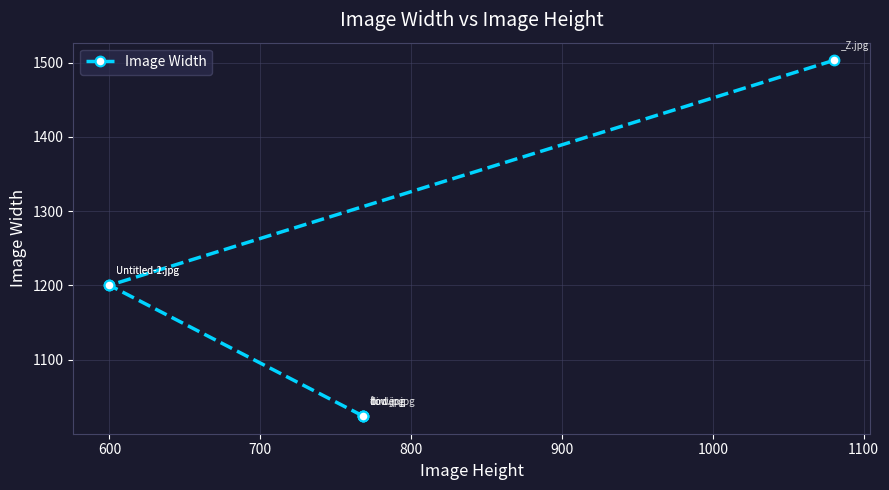

Approximately how many times larger is the value at 600 compared to 1000?

0.7